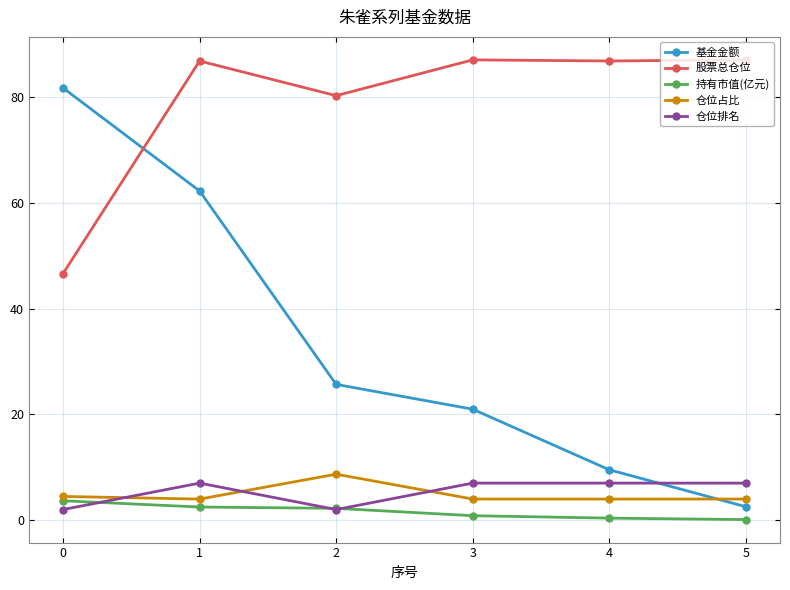

True or false: 仓位排名 has more than 0 points higher than both neighbors.

True